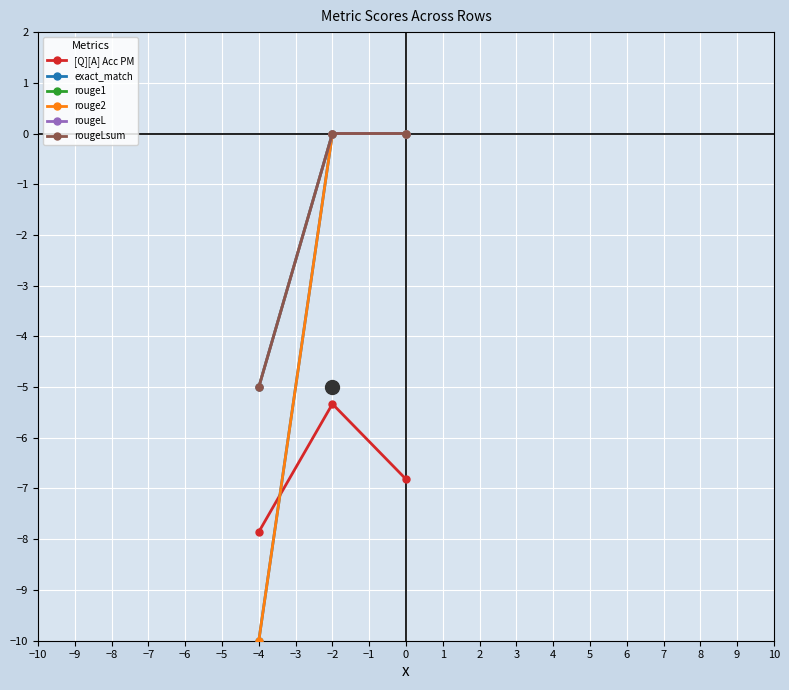

Does the chart display data point markers on the line(s)?

Yes